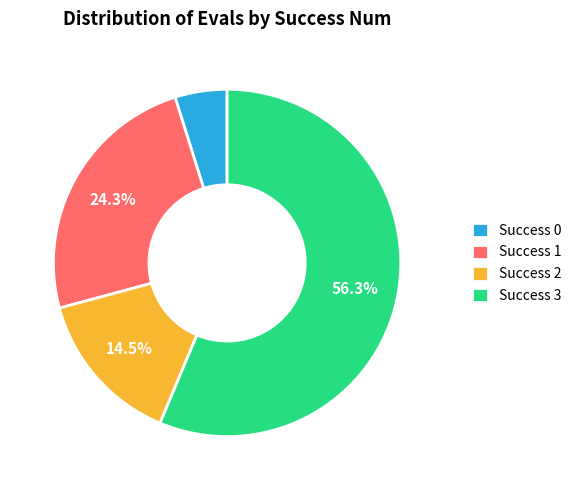

Which category has the smallest portion of the pie?

Success 0